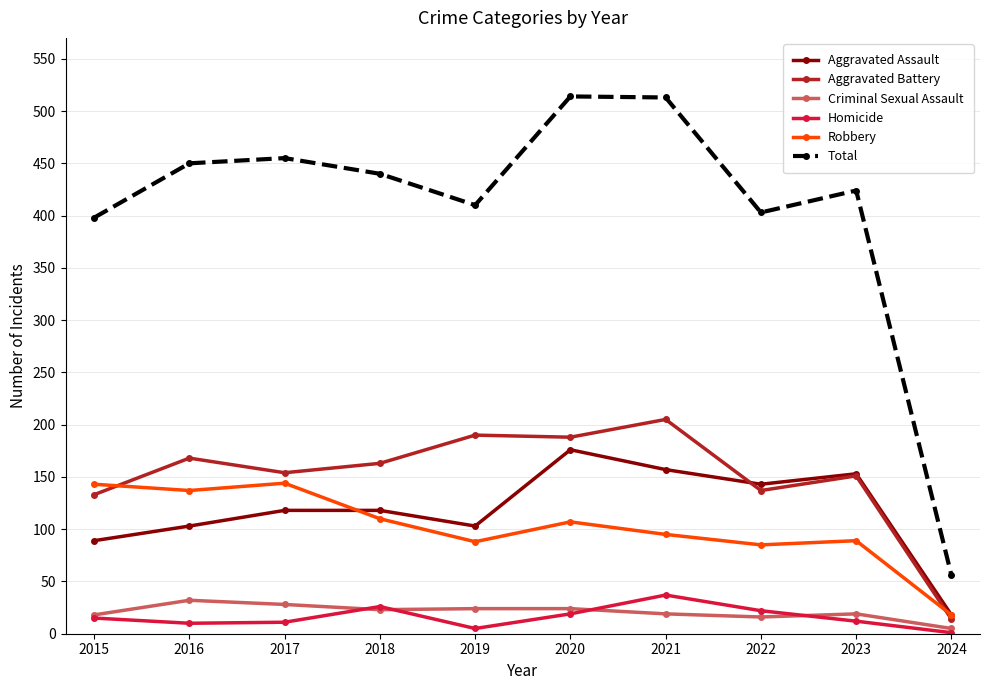

True or false: Total and Homicide intersect in this chart.

False